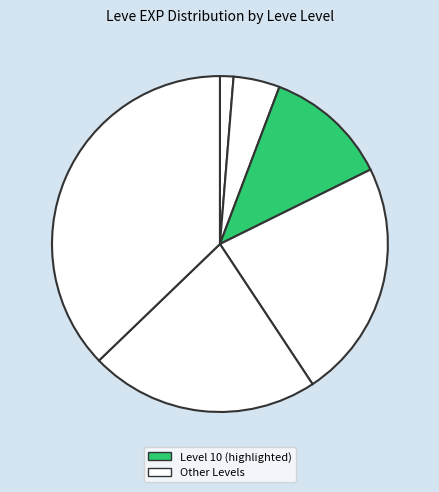

How many segments does this pie chart have?

6